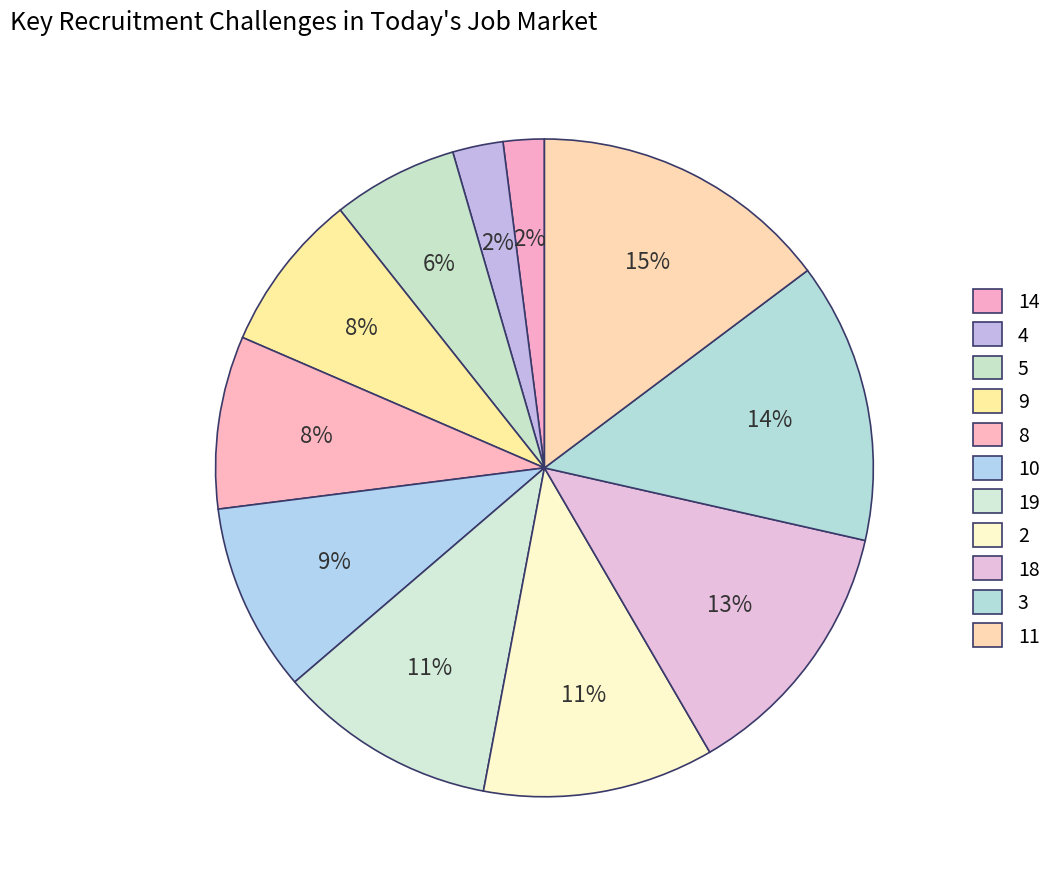

How many segments does this pie chart have?

11